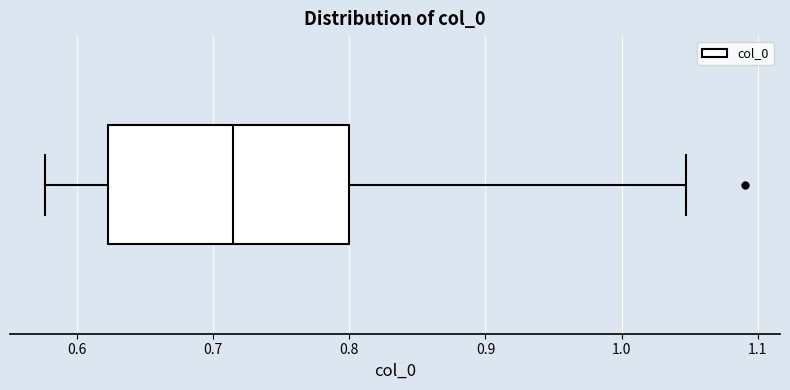

Where is the left edge of the box on the x-axis? The values are not printed on the chart, so give them approximately, as read against the axis.

0.62